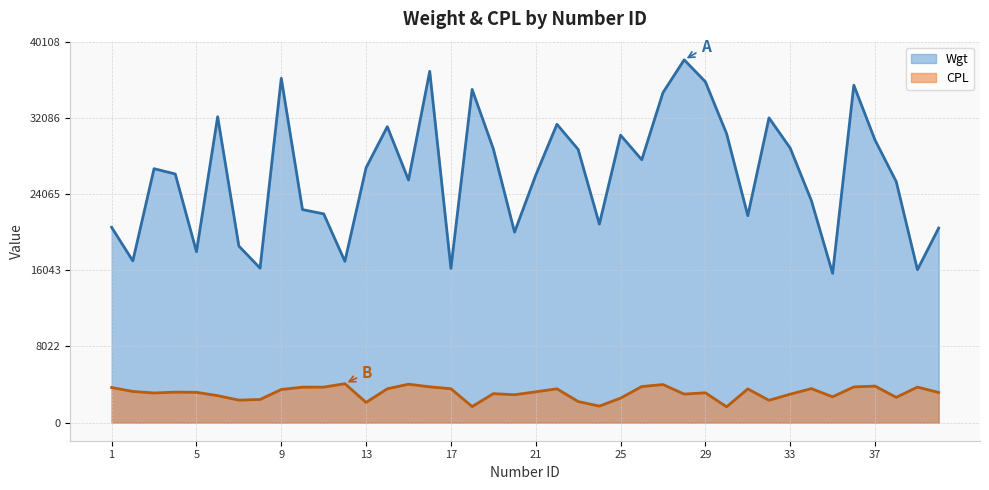

At 31, list the series in order from smallest to largest.

CPL, Wgt